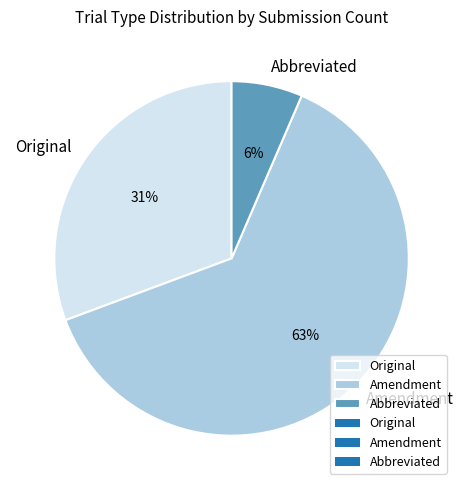

To the nearest percent, what percentage of the pie is Amendment?

63%